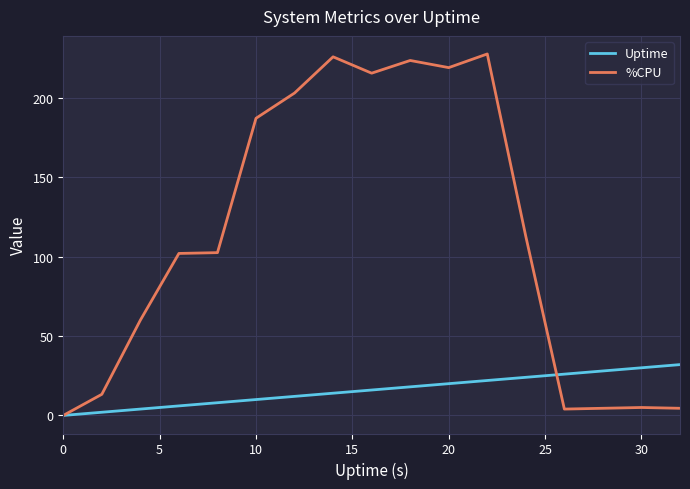

Which series has the largest range (max minus min)?

%CPU